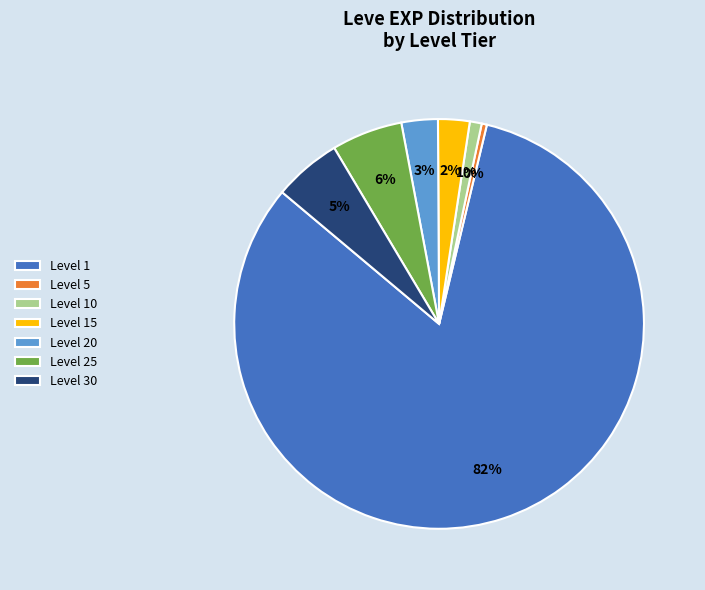

To the nearest percent, what is the average slice percentage?

14%